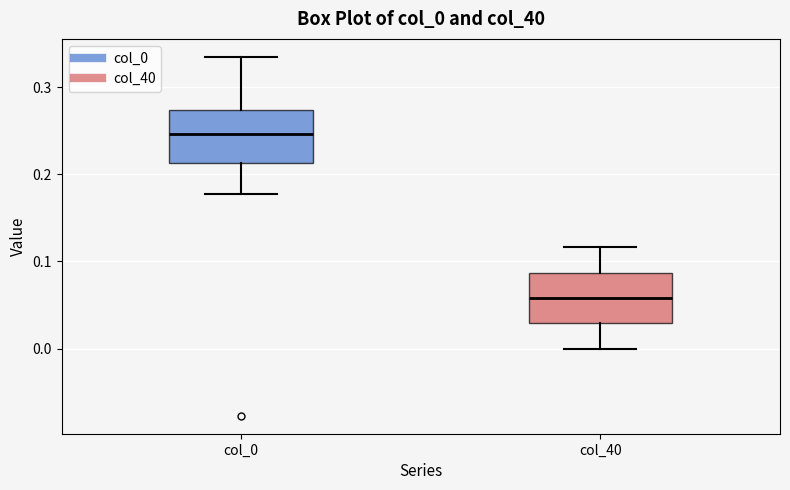

Which box has the highest median line?

col_0